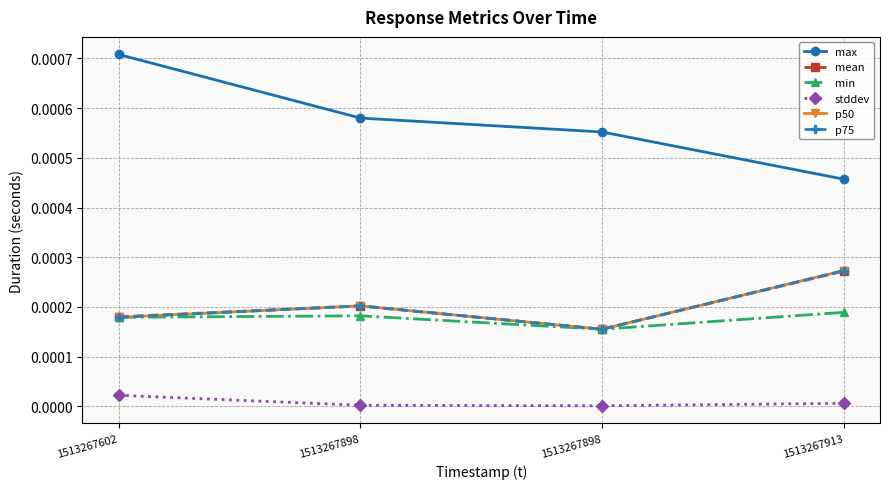

Does the chart display data point markers on the line(s)?

Yes